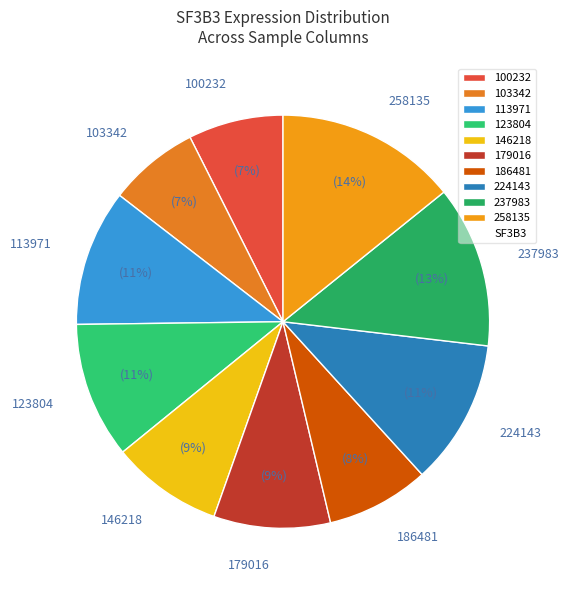

Is it true that 113971 is 11% of the pie?

True